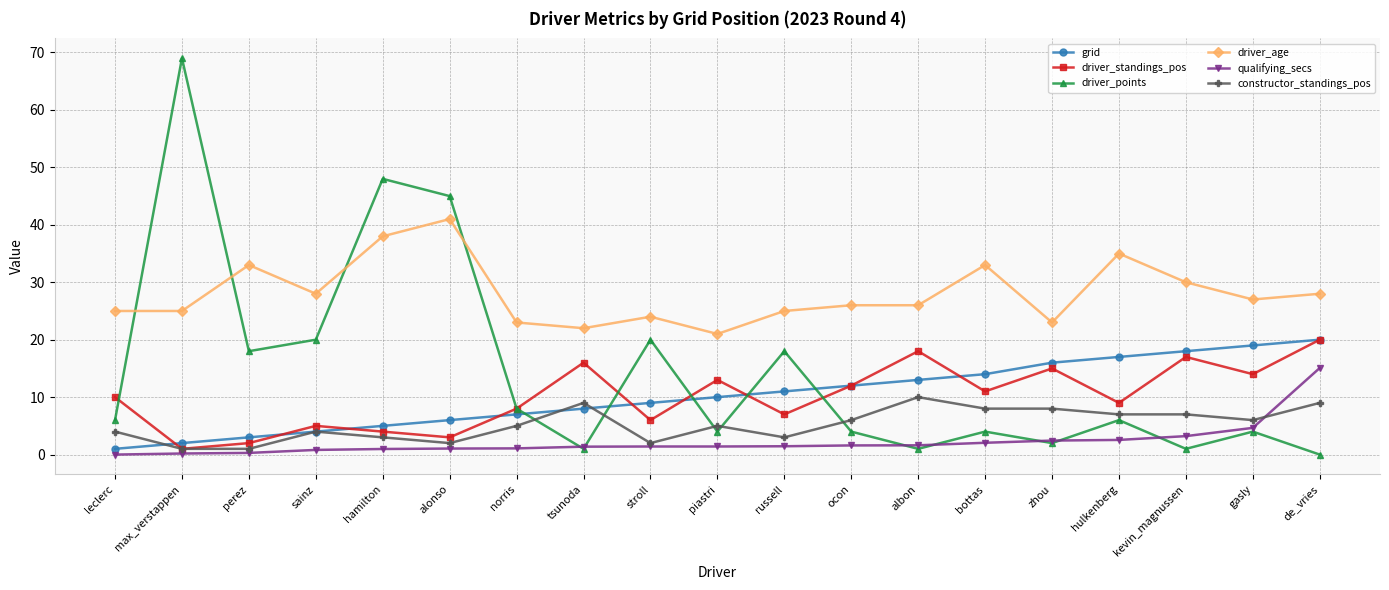

How many interior local valleys does the driver_standings_pos series have?

7